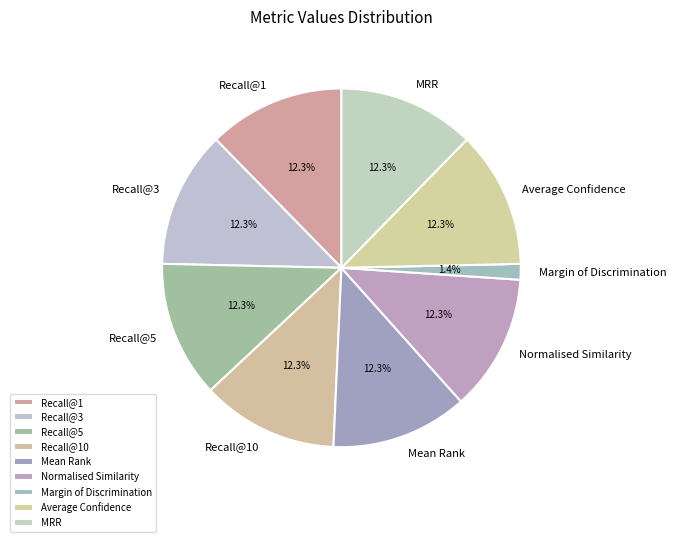

What is the smallest slice in the pie chart?

Margin of Discrimination